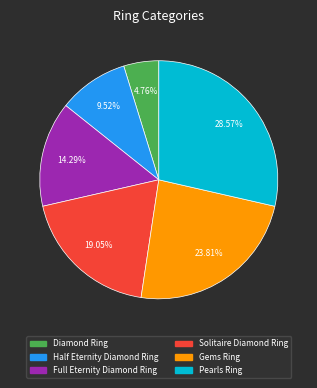

The Gems Ring slice represents 24% of the pie. True or false?

True